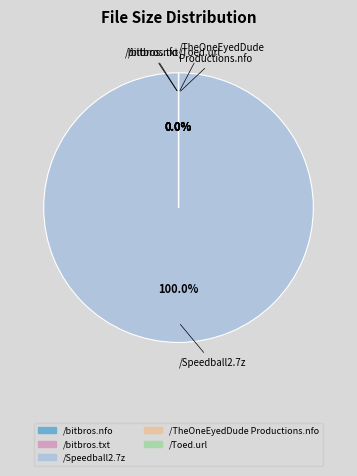

What is the ratio of the value at /Toed.url to the value at /bitbros.nfo?

1.6